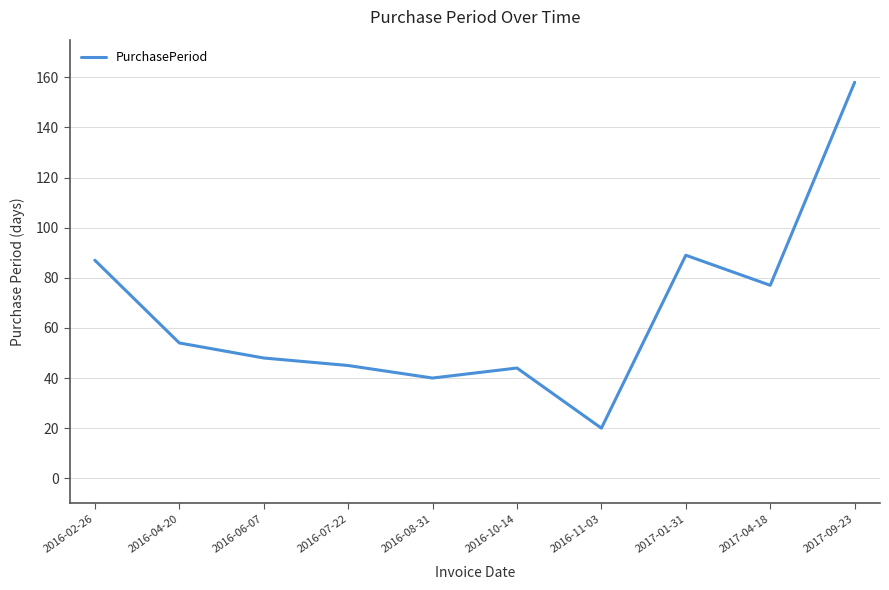

The value at 2016-04-20 is 20. True or false?

False